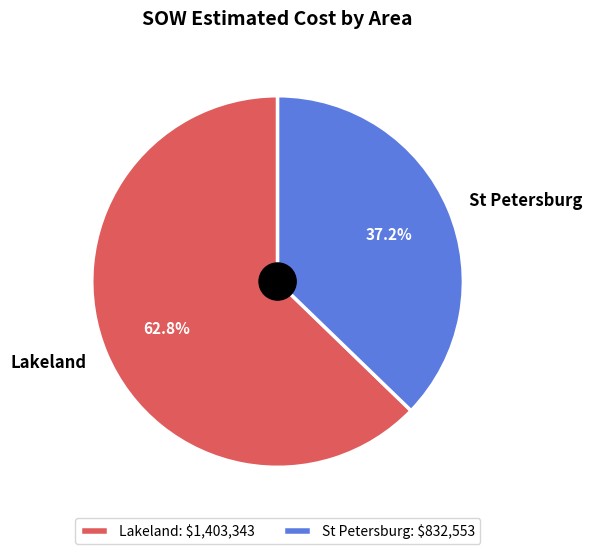

Does Lakeland account for over 50% of the chart?

Yes